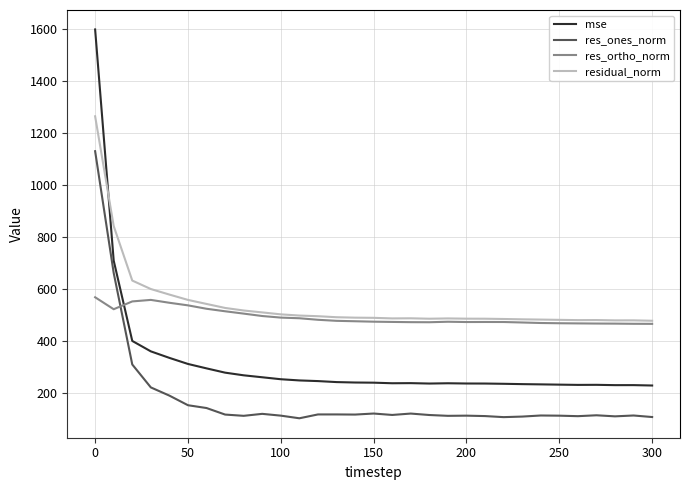

Does the chart display data point markers on the line(s)?

No